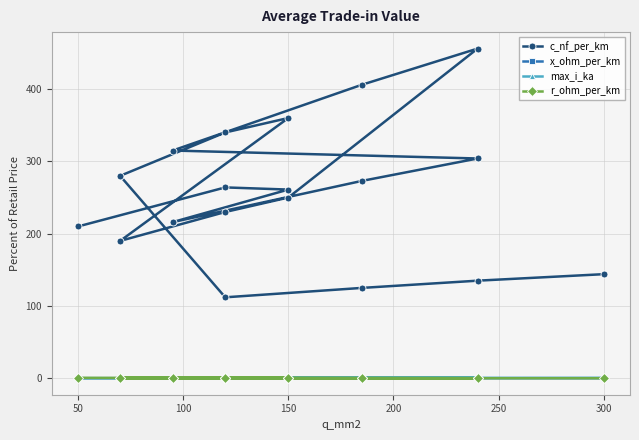

What is the difference between the second highest and minimum values in the x_ohm_per_km series?

0.1